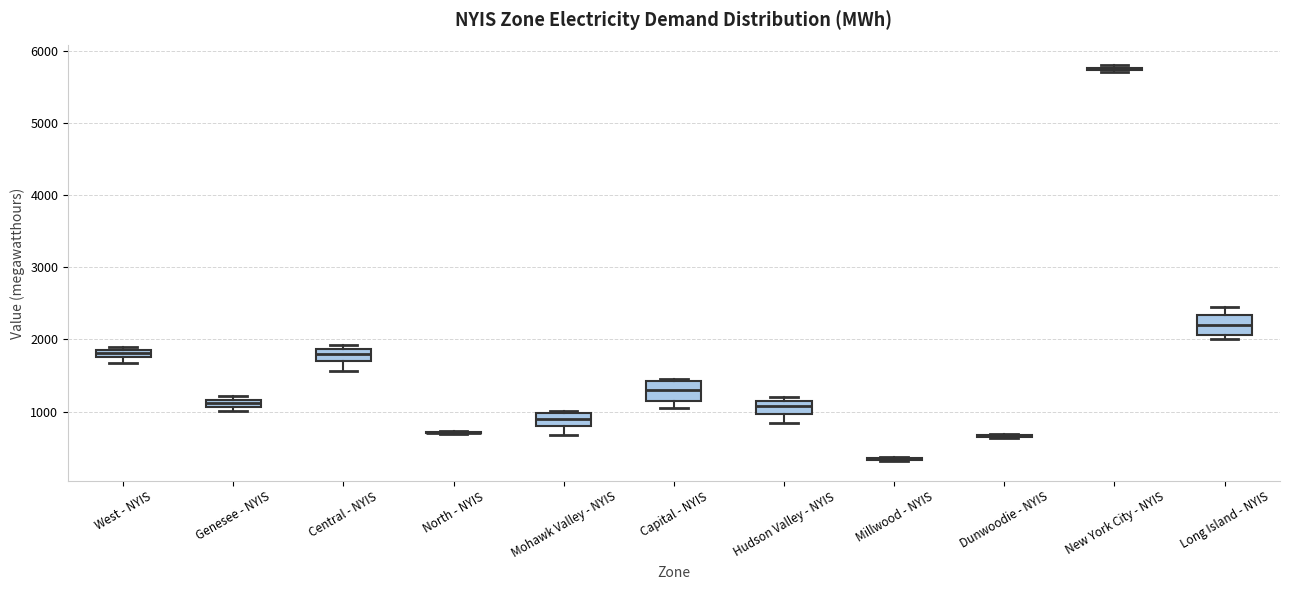

Where is the upper edge of the box for Genesee - NYIS on the y-axis? The values are not printed on the chart, so give them approximately, as read against the axis.

1200